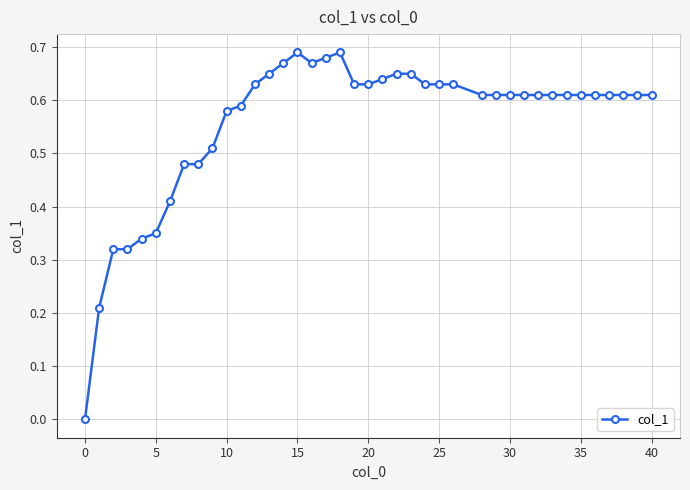

What is the sum of all values?

22.3